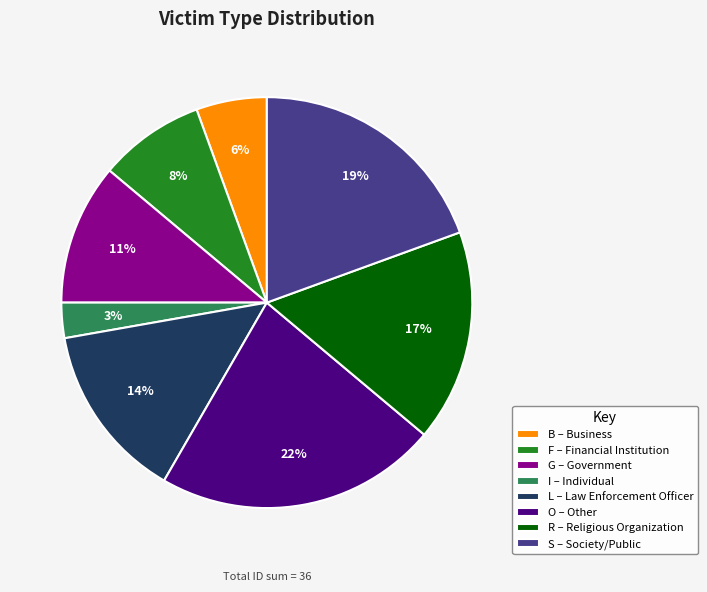

To the nearest percent, what portion does G represent?

11%